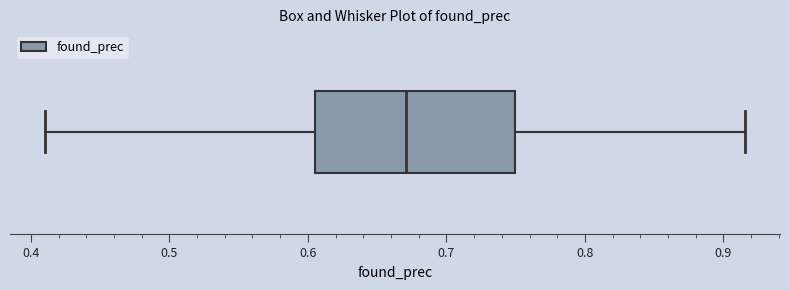

Transcribe this box plot: give where the median line is, the range the box spans, and where the two whiskers end, as read against the x-axis. The values are not printed on the chart, so give them approximately, as read against the axis.

median 0.67, box 0.60 to 0.75, whiskers 0.41 to 0.92